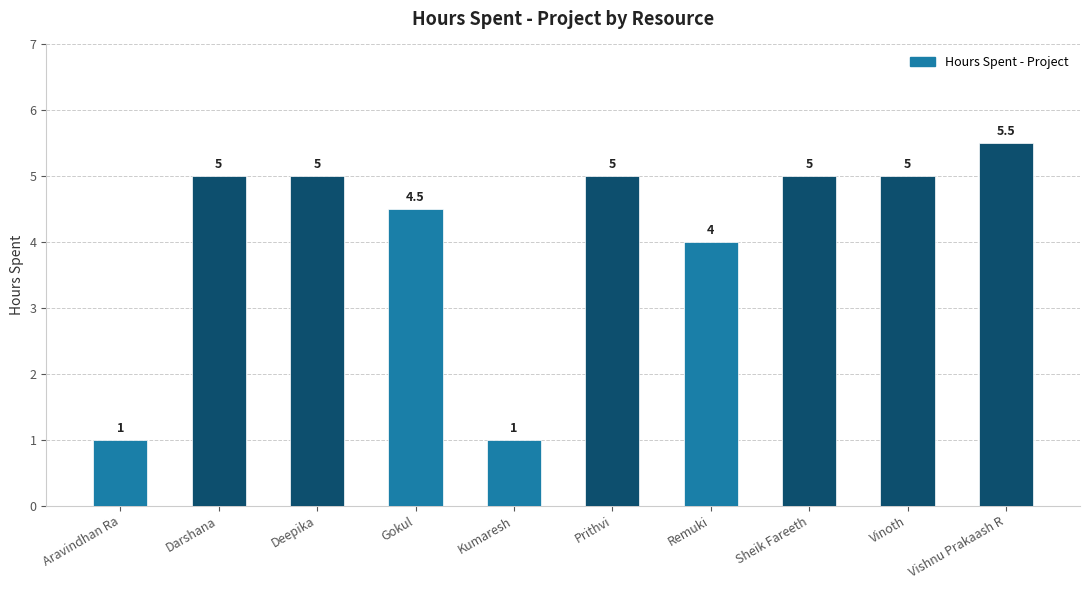

What is the value of the 6th bar from the left?

5.0